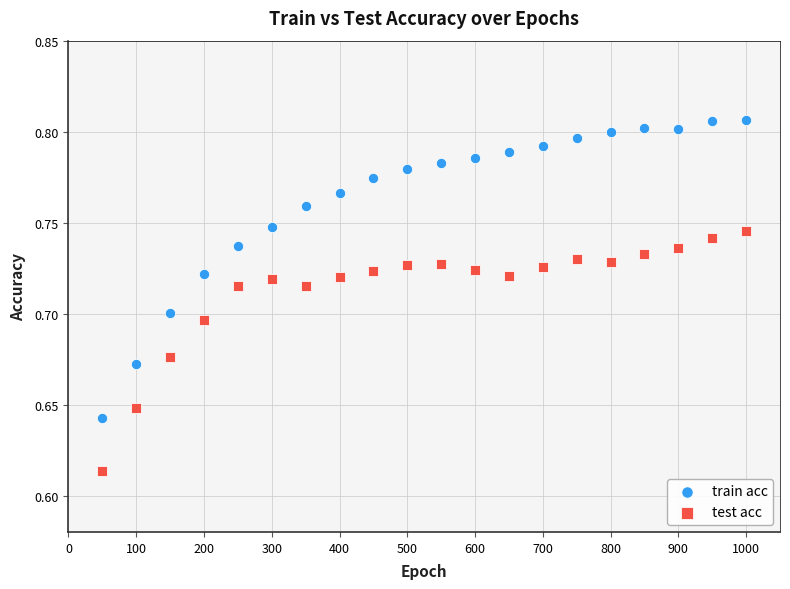

Which series reaches the minimum Y coordinate?

test acc